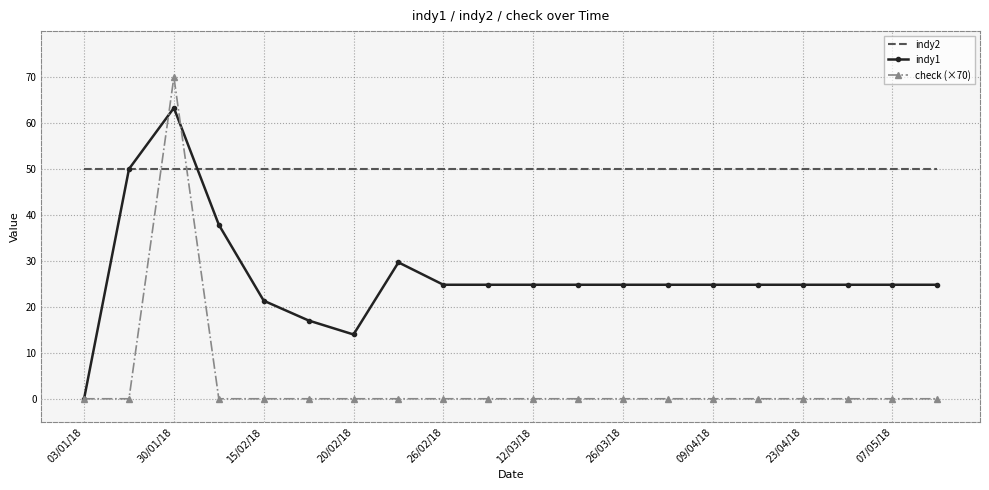

What is the sum of all indy2 values?

1000.0